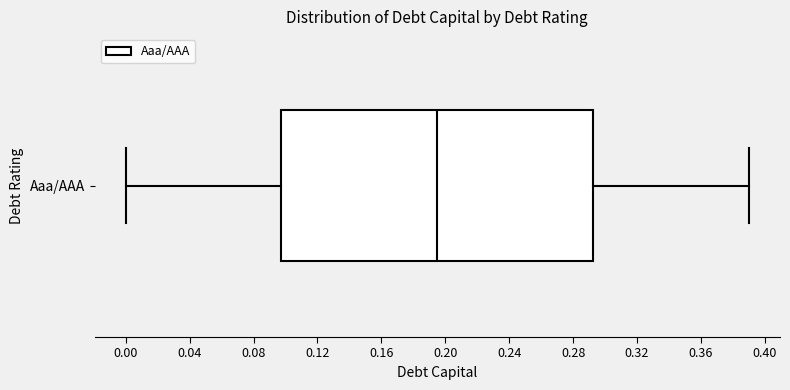

Read this box plot against the x-axis: the position of the median line, the range covered by the box, and the ends of both whiskers. The values are not printed on the chart, so give them approximately, as read against the axis.

median 0.195, box 0.100 to 0.295, whiskers 0.000 to 0.390